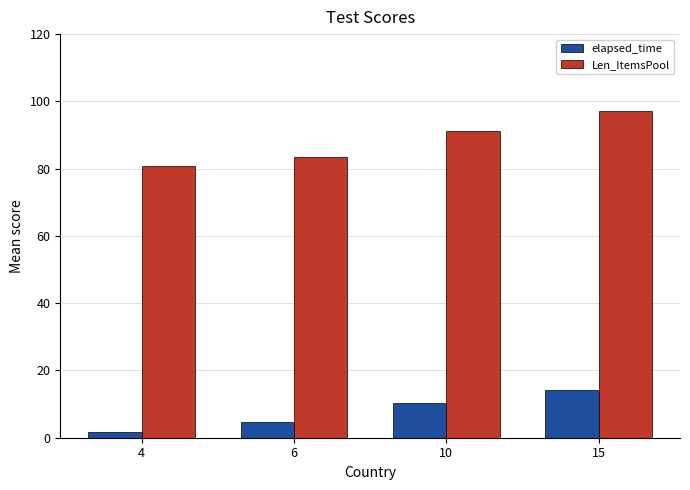

How many data points in elapsed_time are above 10?

2